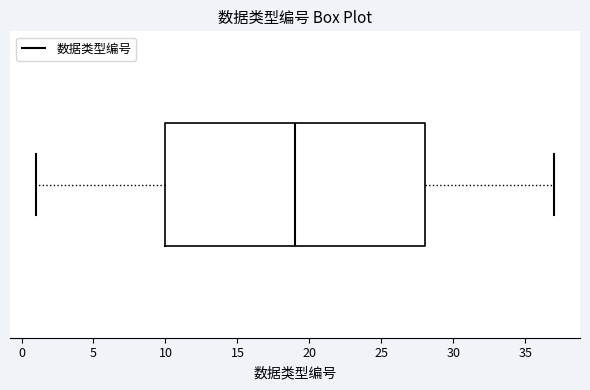

Where is the right edge of the box on the x-axis? The values are not printed on the chart, so give them approximately, as read against the axis.

28